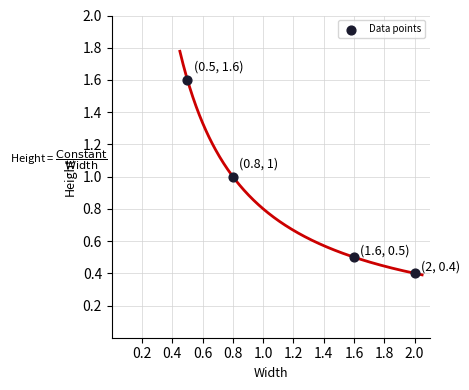

What is the average Y value?

0.9